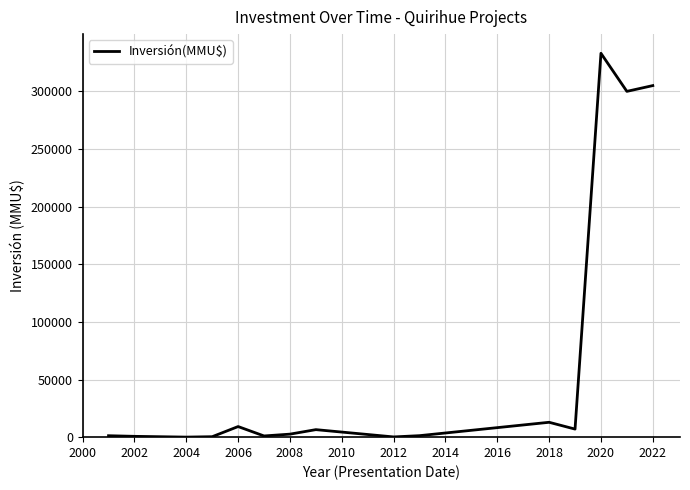

What is the maximum value shown in the chart?

333020